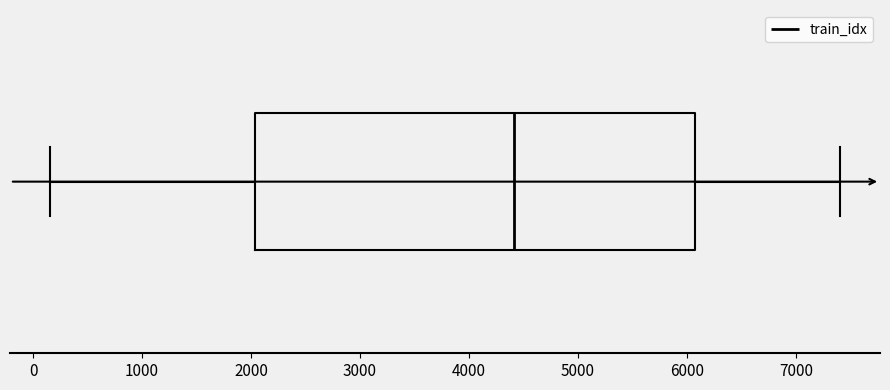

Read this box plot against the x-axis: the position of the median line, the range covered by the box, and the ends of both whiskers. The values are not printed on the chart, so give them approximately, as read against the axis.

median 4400, box 2000 to 6100, whiskers 200 to 7400